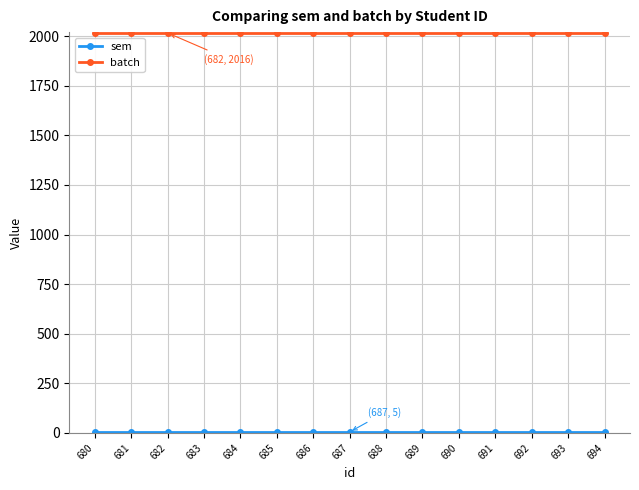

What is the average value of the batch series?

2016